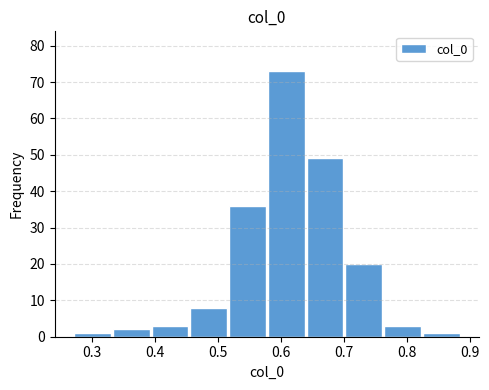

Over which range of the x-axis is the bar tallest?

0.58 to 0.64